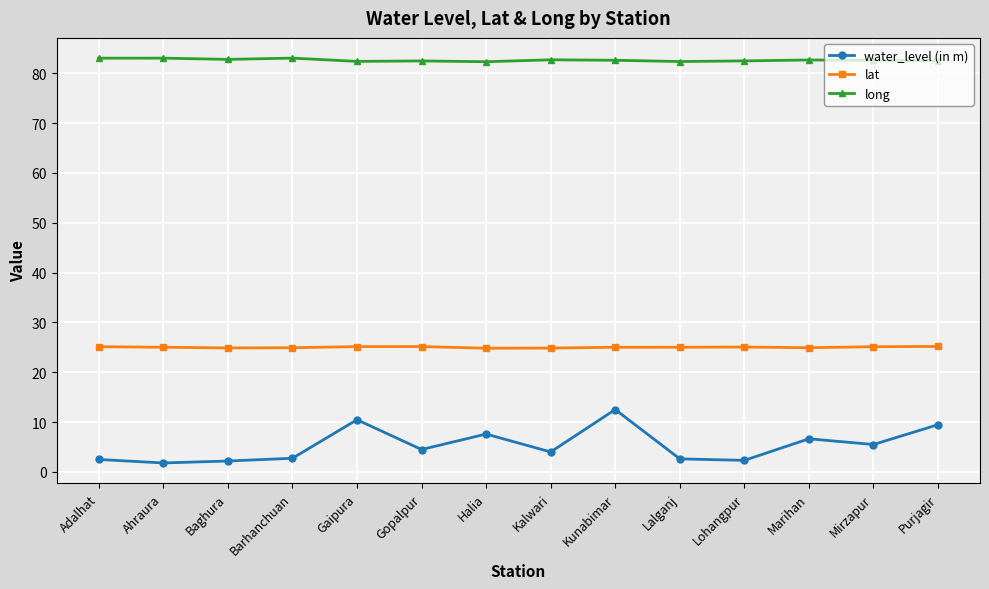

True or false: long and lat cross at least once.

False